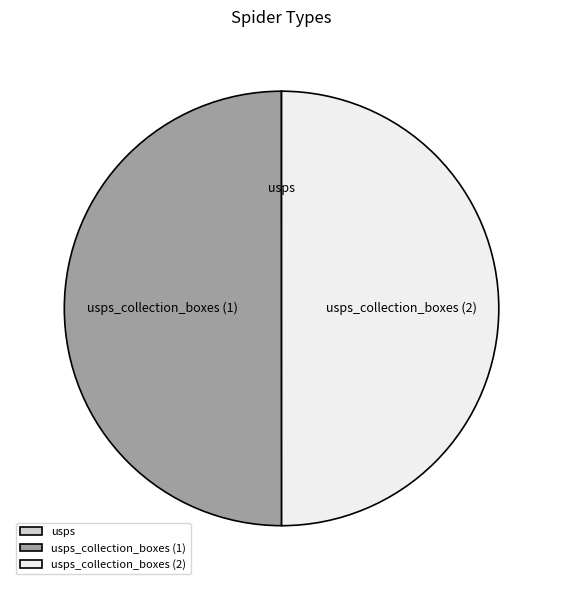

How many segments does this pie chart have?

3